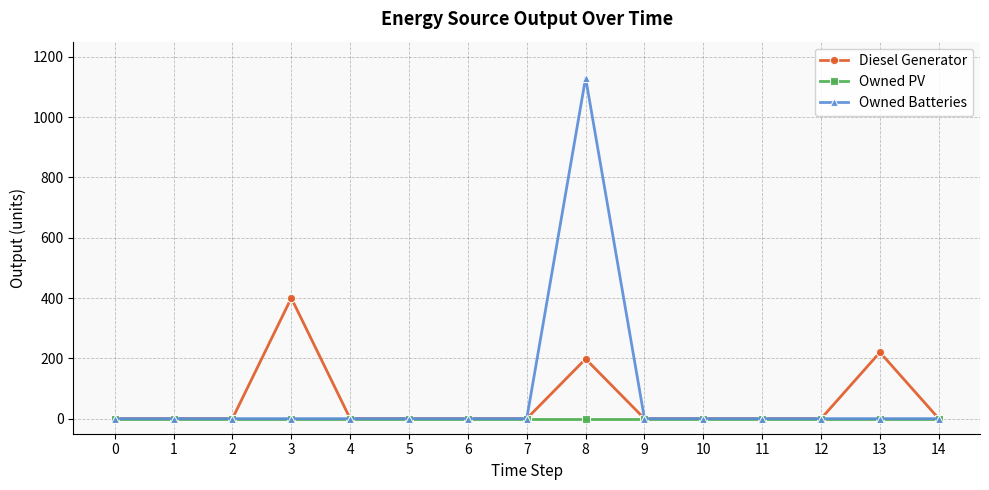

The value of Diesel Generator at 14 is 195. True or false?

False